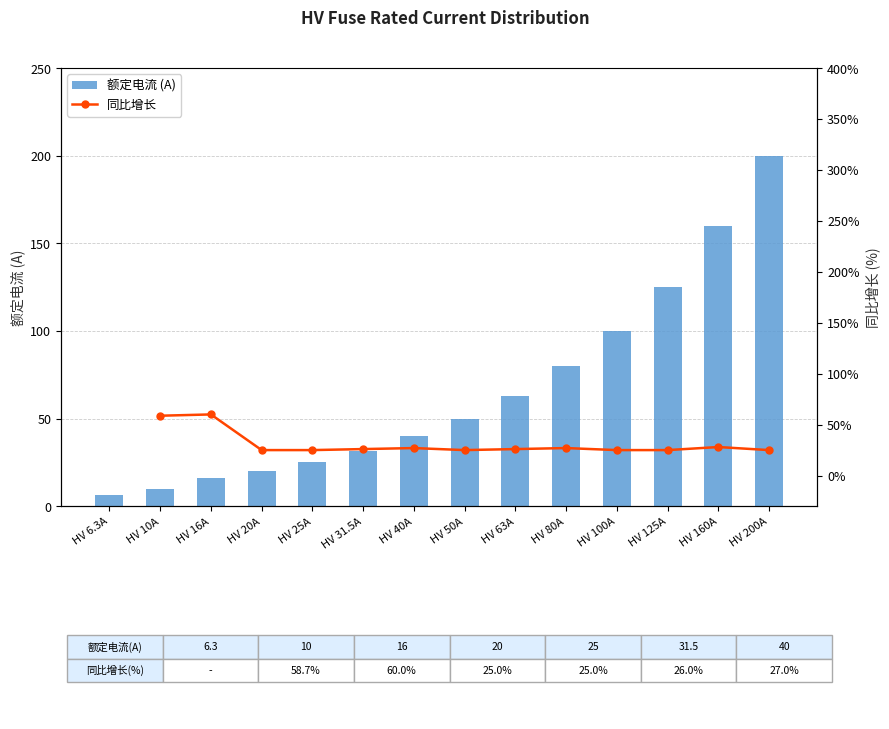

What is the label of the 5th bar from the right?

HV 80A